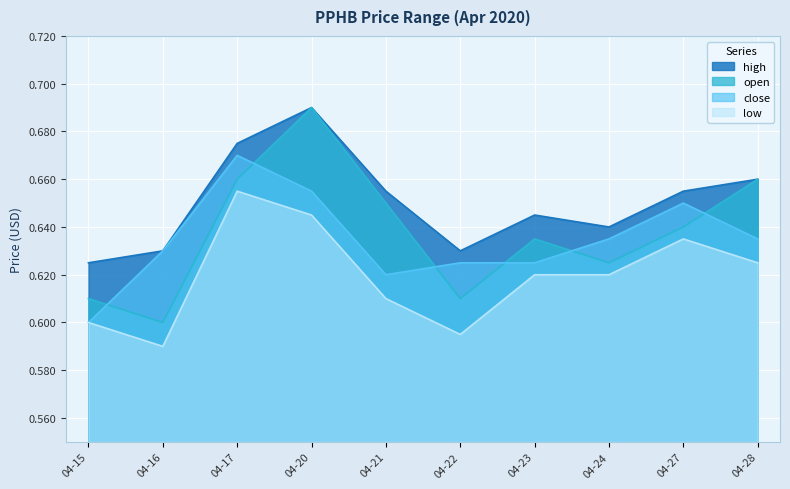

At 04-24, list the series in order from largest to smallest.

high, close, open, low